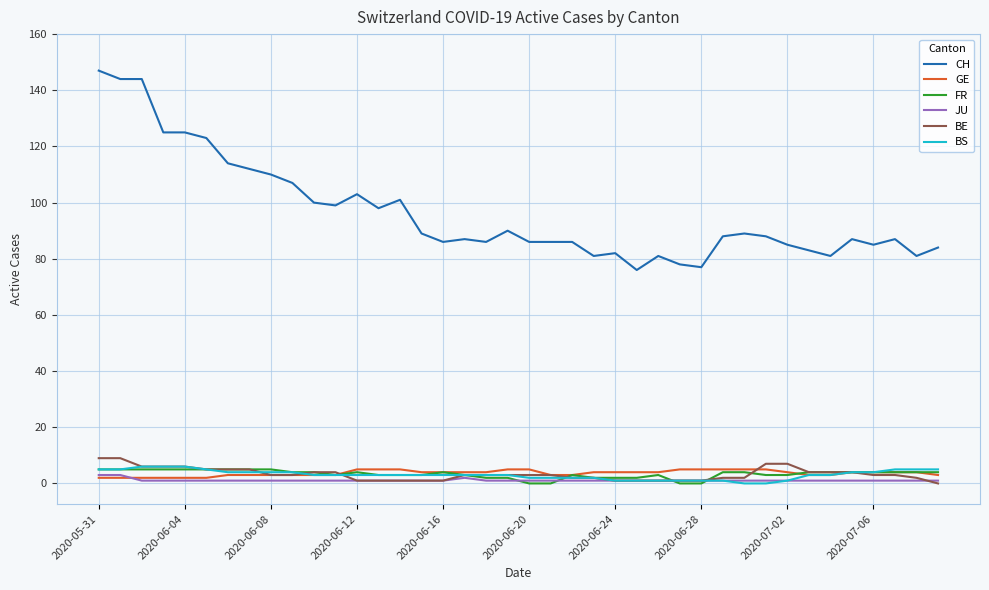

What is the highest value of the BS series?

6